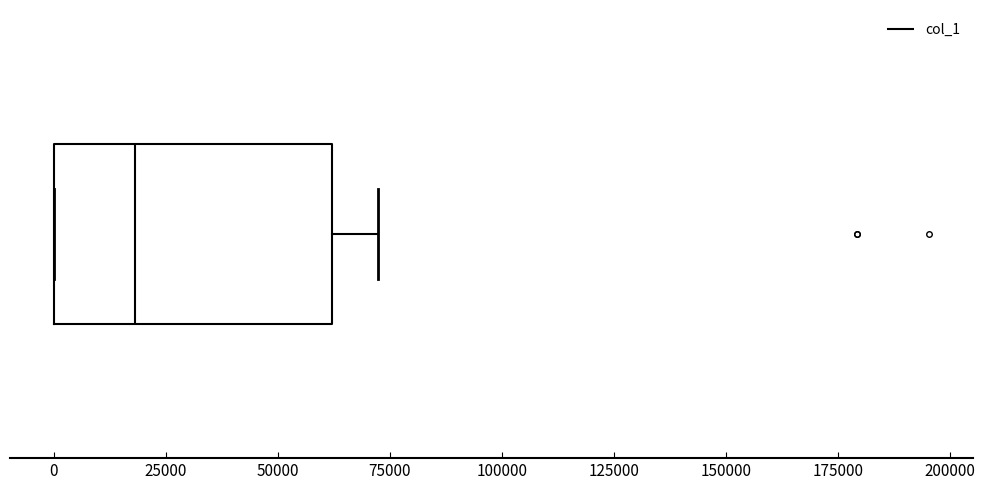

Transcribe this box plot: give where the median line is, the range the box spans, and where the two whiskers end, as read against the x-axis. The values are not printed on the chart, so give them approximately, as read against the axis.

median 20000, box 0 to 60000, whiskers 0 to 70000